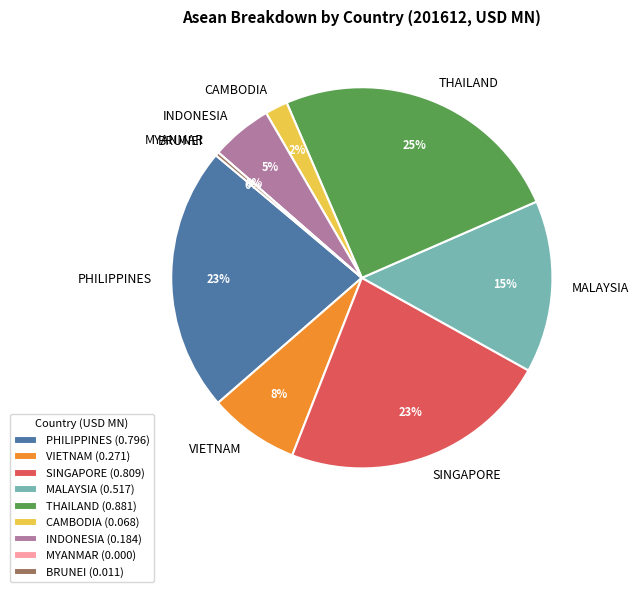

Between CAMBODIA and SINGAPORE, which is larger?

SINGAPORE